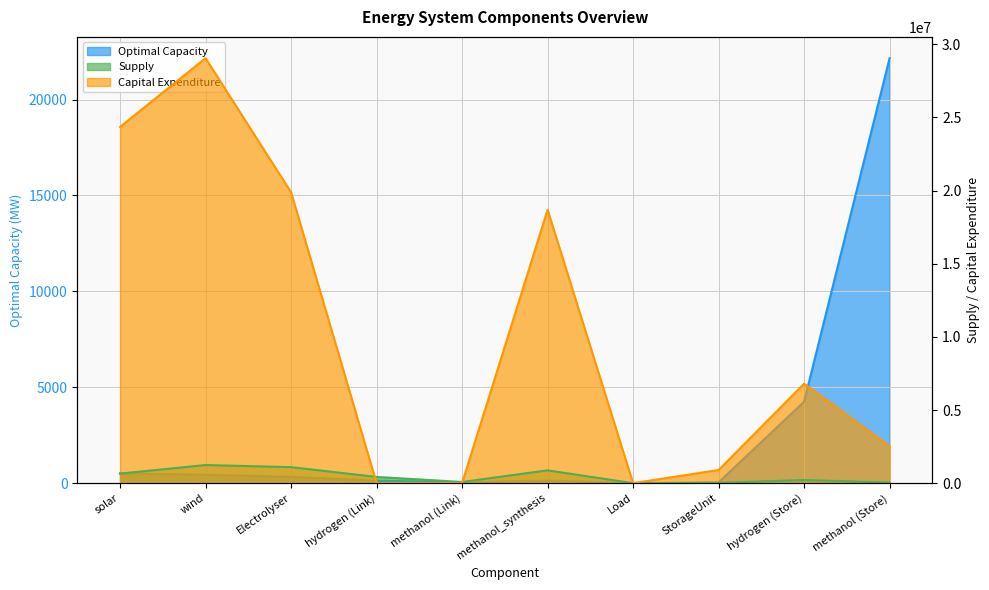

Rank the series by their maximum value, from highest to lowest.

Capital Expenditure, Supply, Optimal Capacity